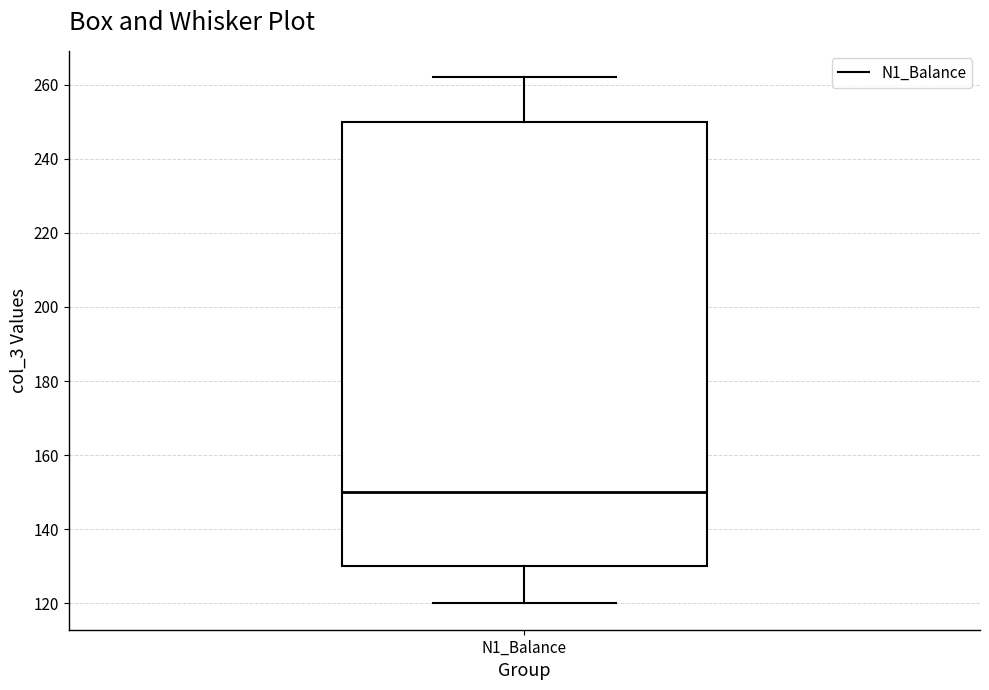

Transcribe this box plot: give where the median line is, the range the box spans, and where the two whiskers end, as read against the y-axis. The values are not printed on the chart, so give them approximately, as read against the axis.

median 150, box 130 to 250, whiskers 120 to 262